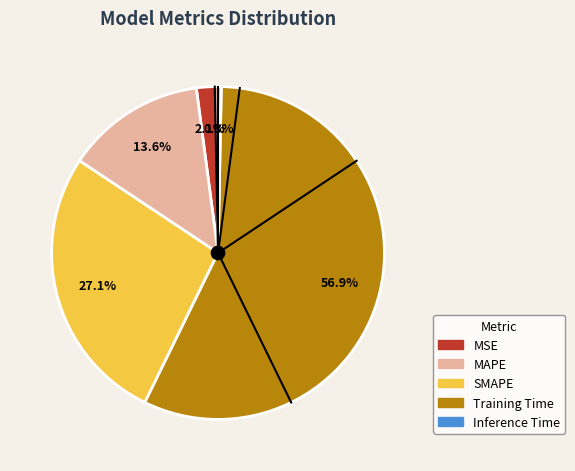

What is the ratio of the value at SMAPE to the value at Training Time?

0.5